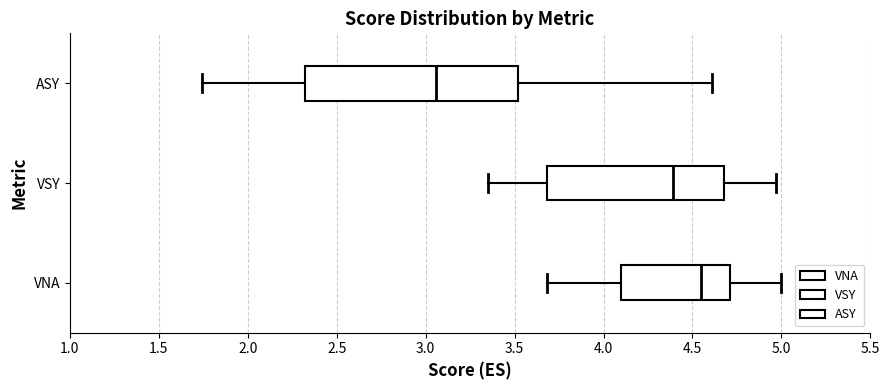

Which box is the widest, from its left edge to its right edge?

ASY